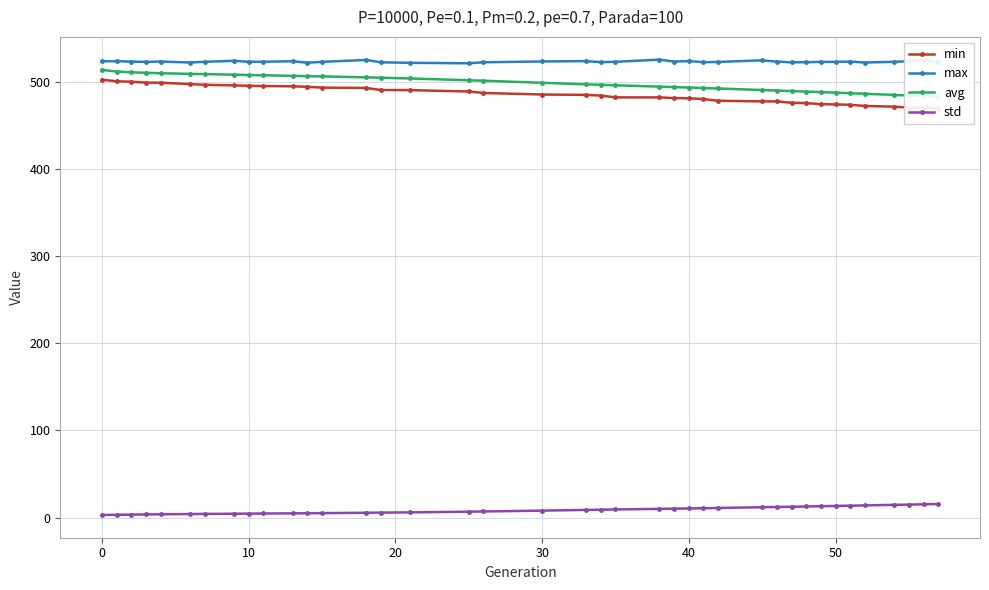

True or false: max and std cross at least once.

False